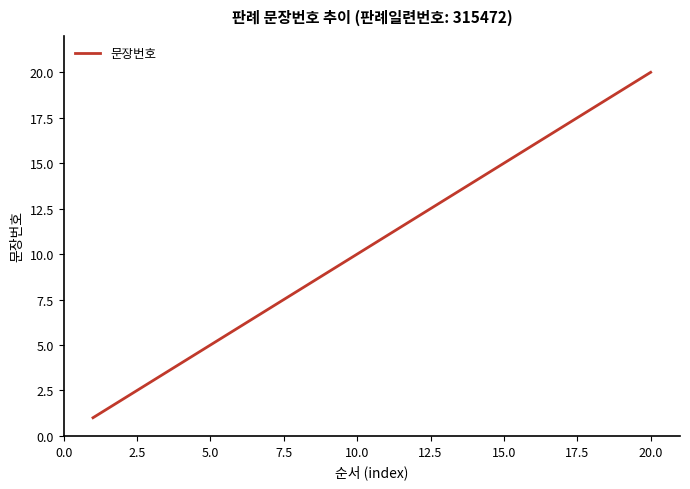

What is the difference between the maximum and minimum values?

19